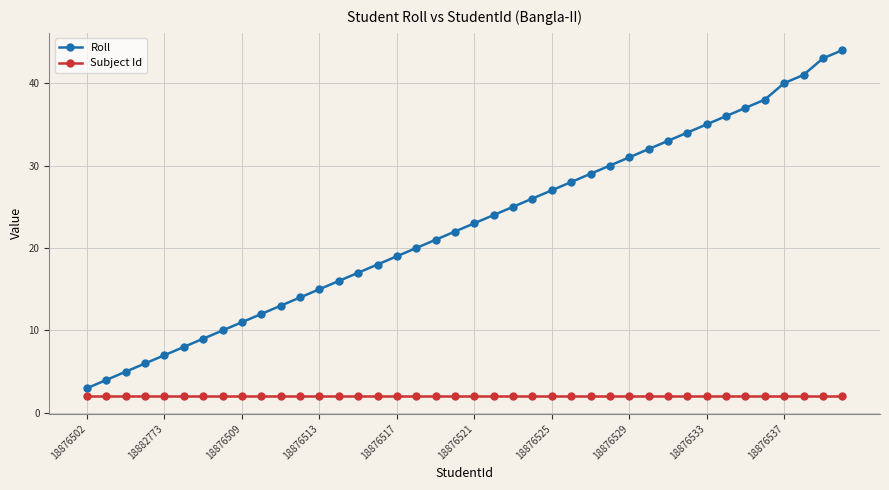

What is the value of the Subject Id point at the 18th from the left?

2